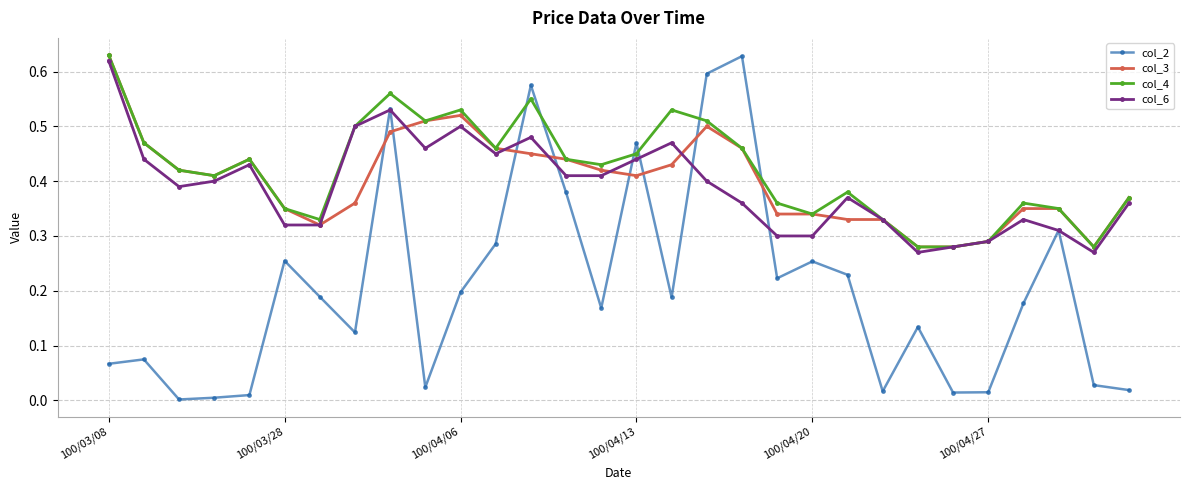

What are all the series names shown in the legend?

col_2, col_3, col_4, col_6